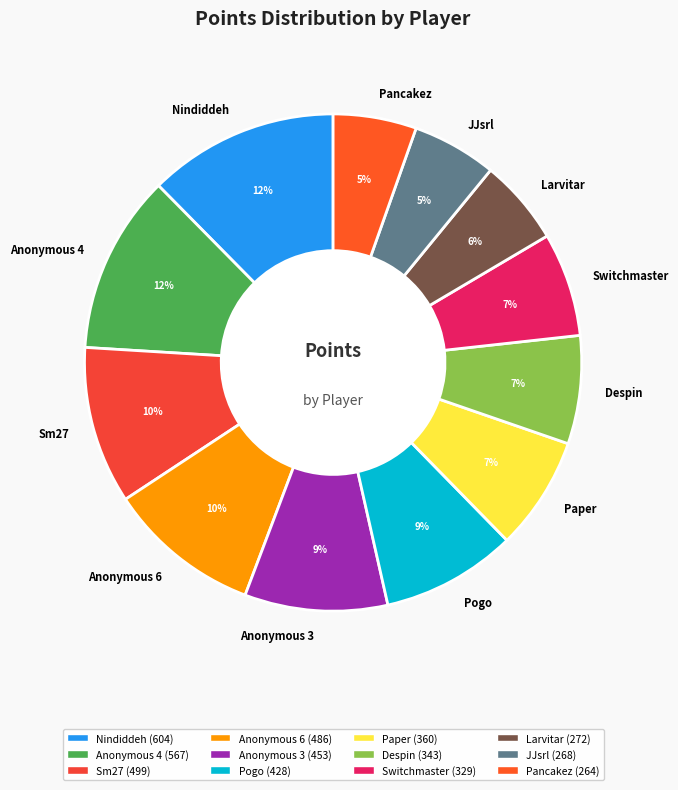

Is there any slice that represents more than half of the pie?

No